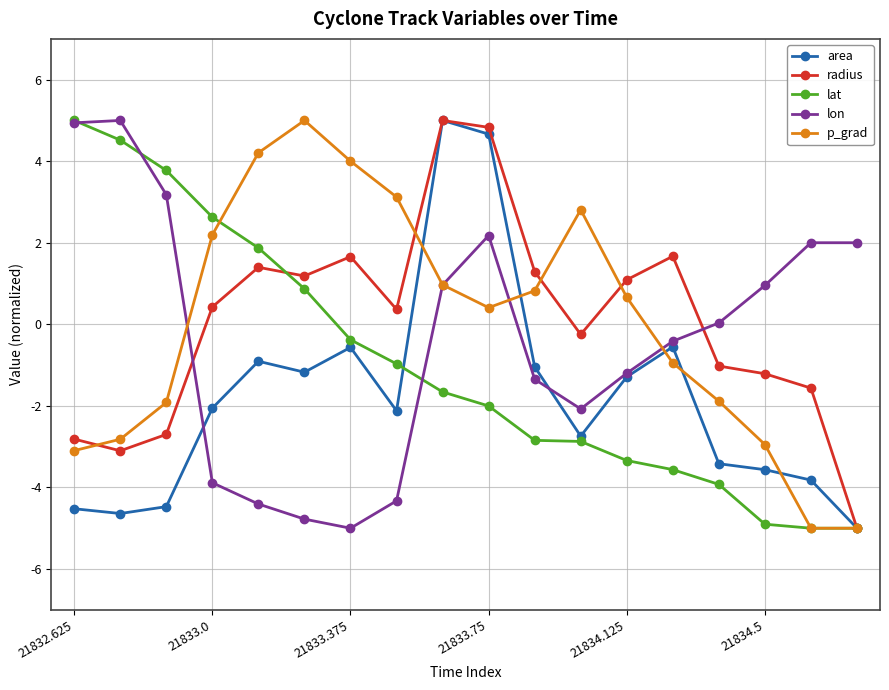

What are all the series names shown in the legend?

area, radius, lat, lon, p_grad